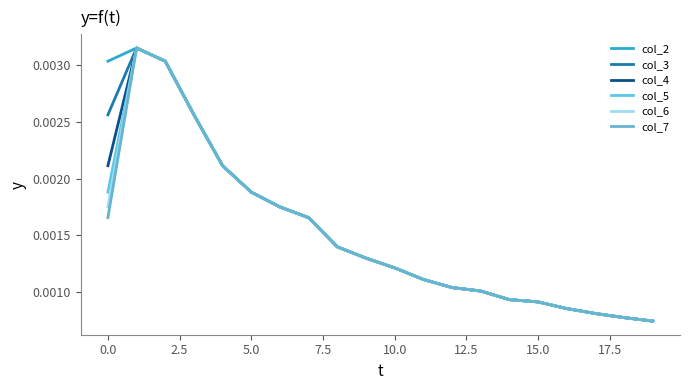

How many lines are shown in the chart?

6